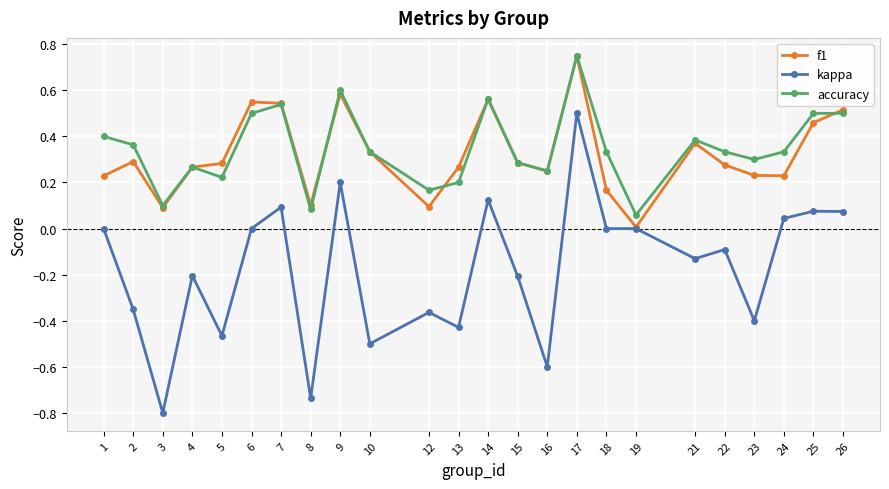

At which category is the sum across all series the highest?

17